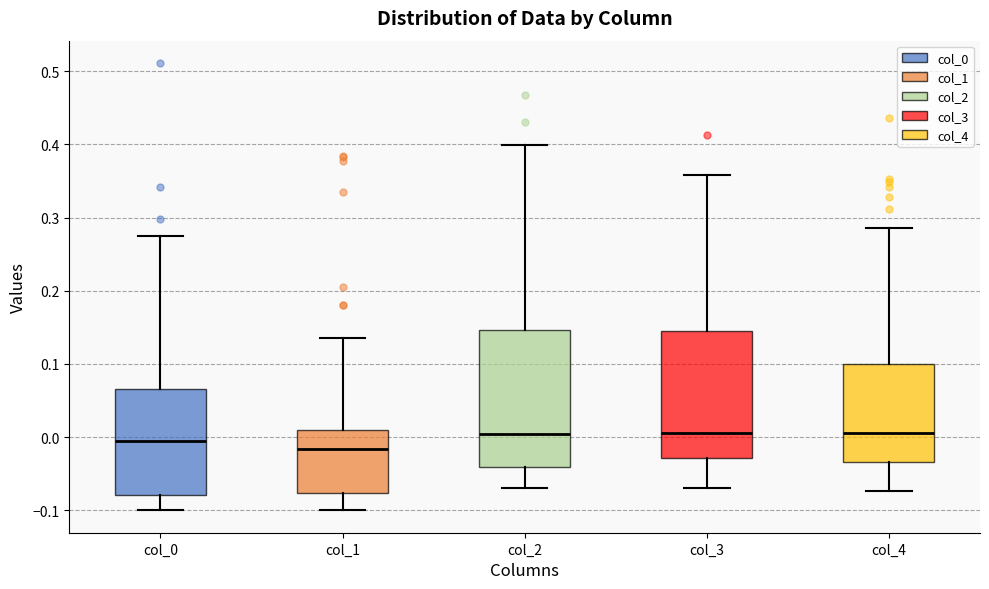

Which box's median line is the lowest?

col_1